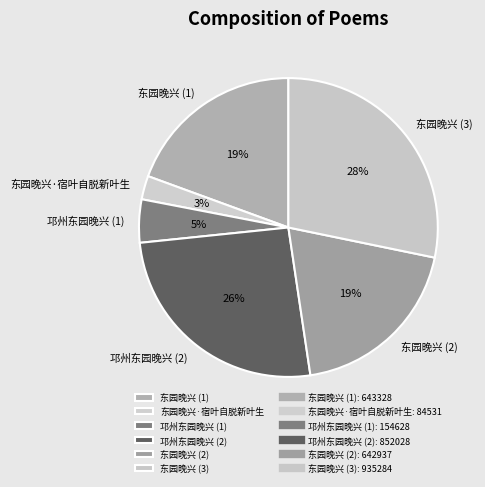

To the nearest percent, what is the combined percentage of 东园晚兴 (2) and 东园晚兴·宿叶自脱新叶生?

22%